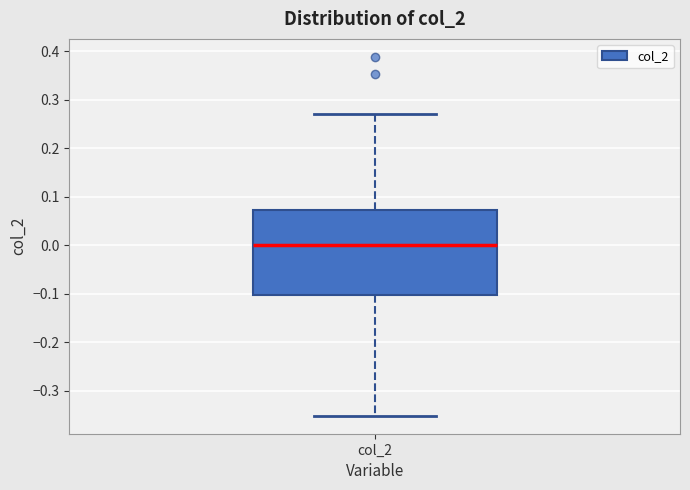

Where does the median line of the box for col_2 sit on the y-axis? The values are not printed on the chart, so give them approximately, as read against the axis.

0.00